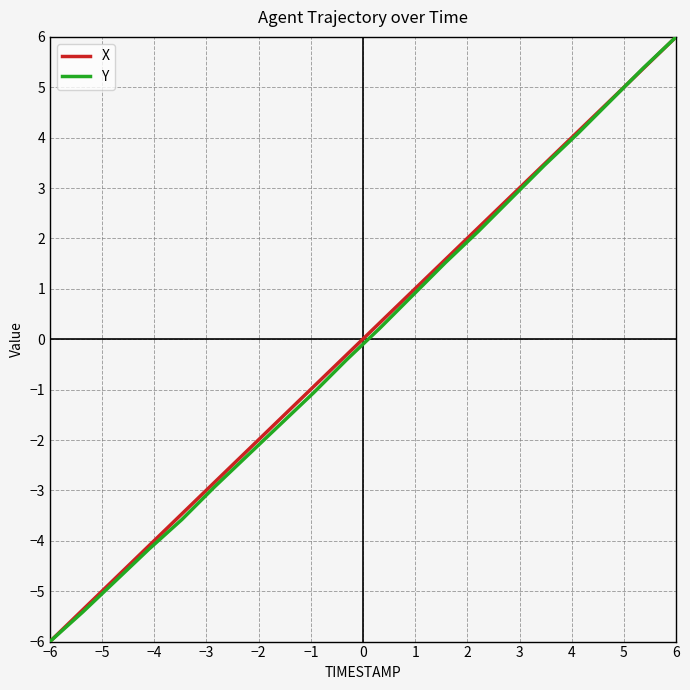

What is the maximum value for Y?

6.0